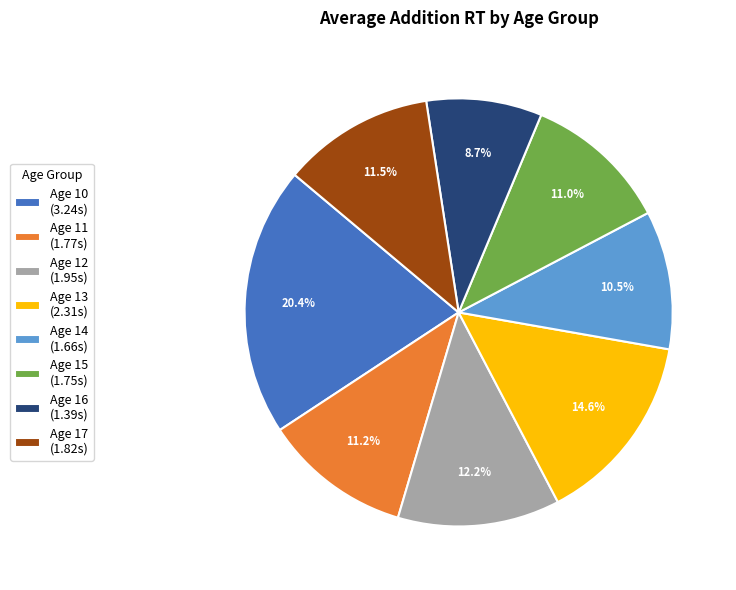

Do Age 16 (1.39s) and Age 11 (1.77s) together represent more than half of the pie?

No